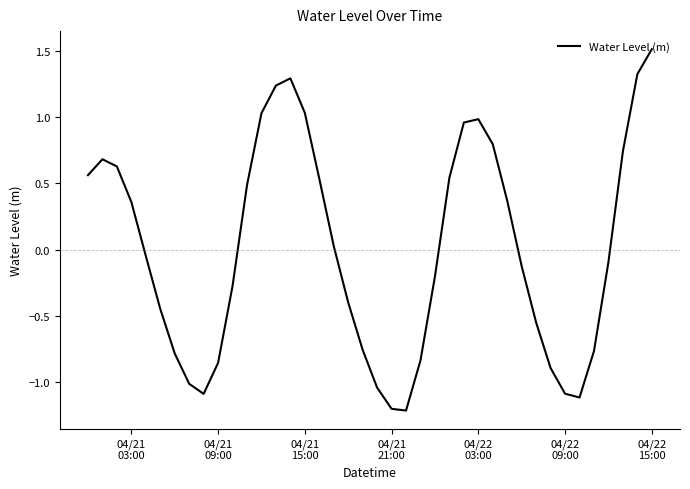

What is the greatest value displayed?

1.5